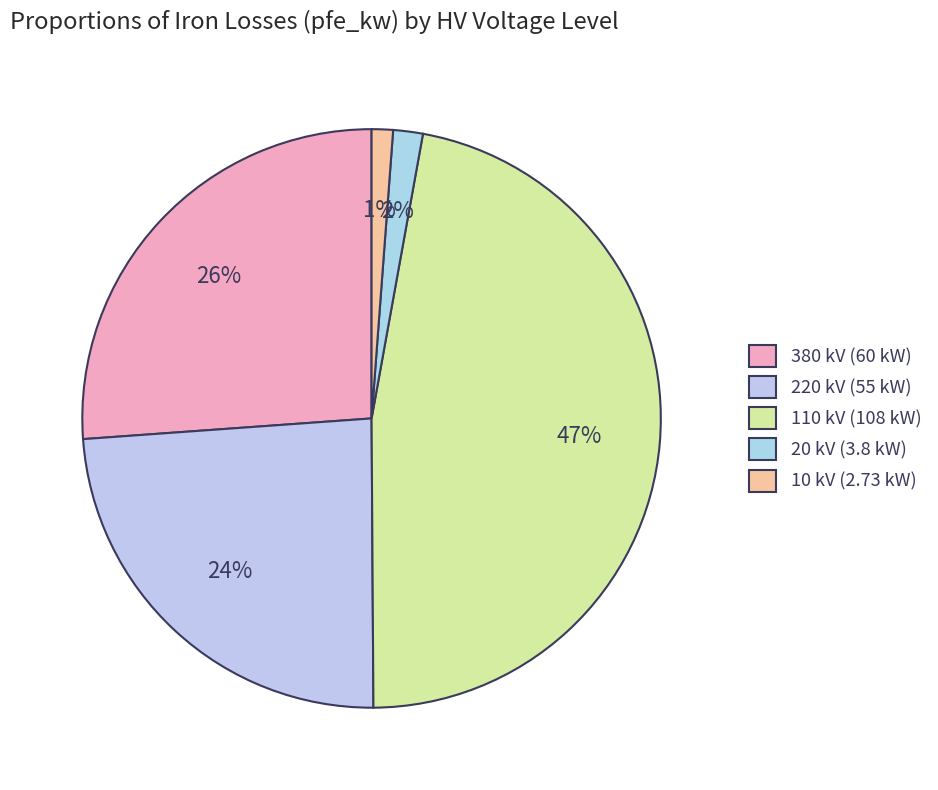

How many segments does this pie chart have?

5